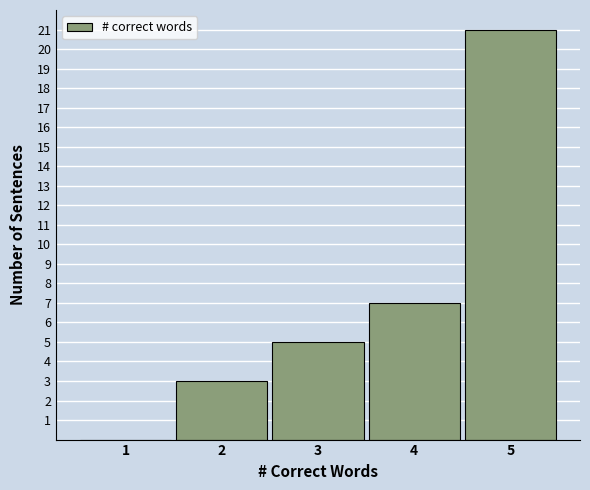

Reading right to left, what are all the values shown in this chart?

5=21	4=7	3=5	2=3	1=0